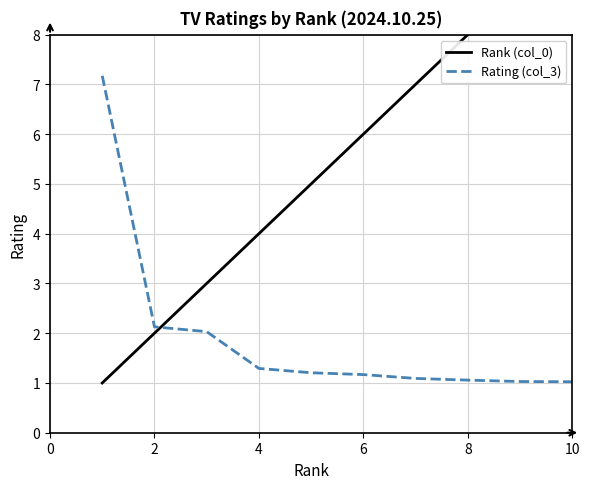

True or false: Rating (col_3) has more than 1 interior local peaks.

False